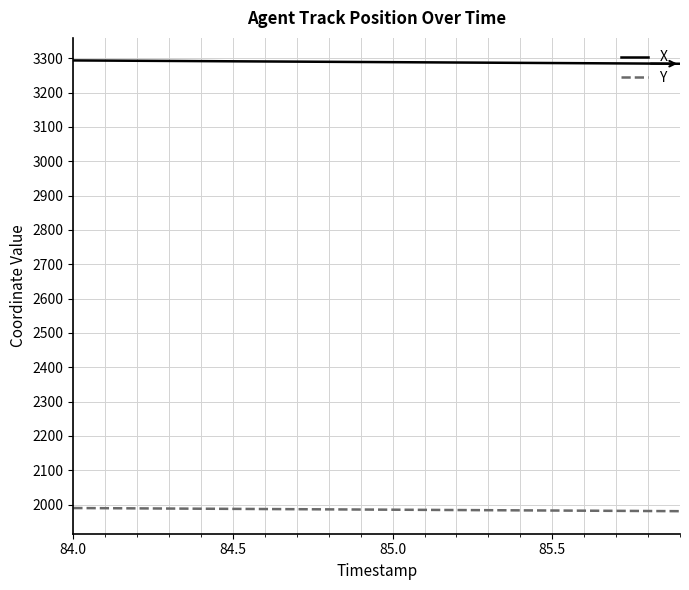

True or false: X and Y cross at least once.

False